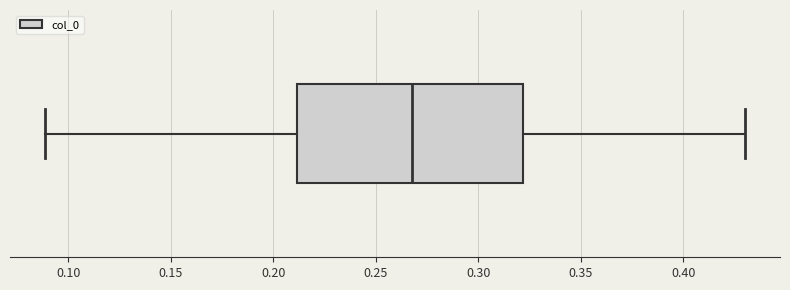

Read this box plot against the x-axis: the position of the median line, the range covered by the box, and the ends of both whiskers. The values are not printed on the chart, so give them approximately, as read against the axis.

median 0.265, box 0.210 to 0.320, whiskers 0.090 to 0.430